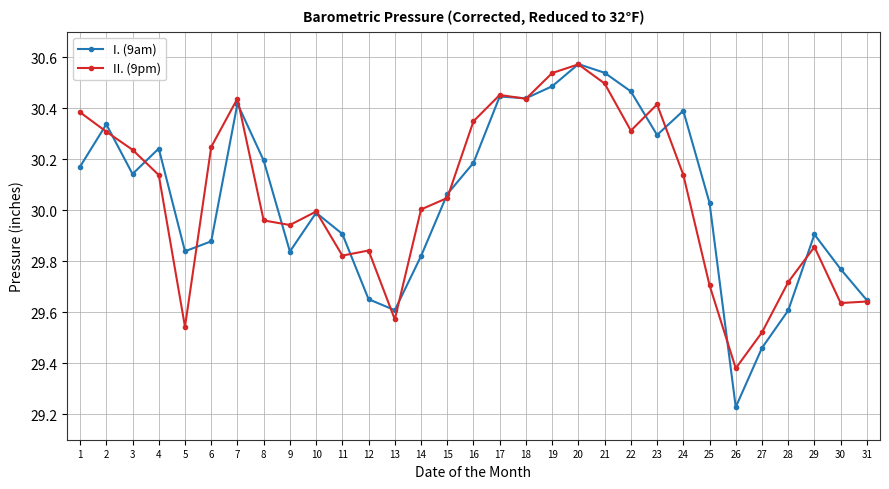

What is the difference between the II. (9pm) values at 20 and 9?

0.6